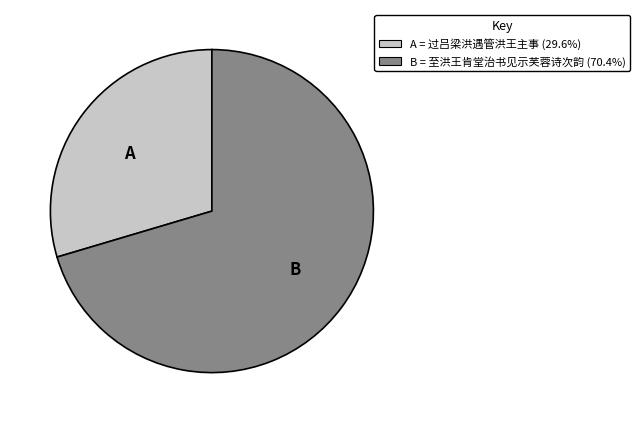

Do A = 过吕梁洪遇管洪王主事 (29.6%) and B = 至洪王肯堂治书见示芙蓉诗次韵 (70.4%) together represent more than half of the pie?

Yes